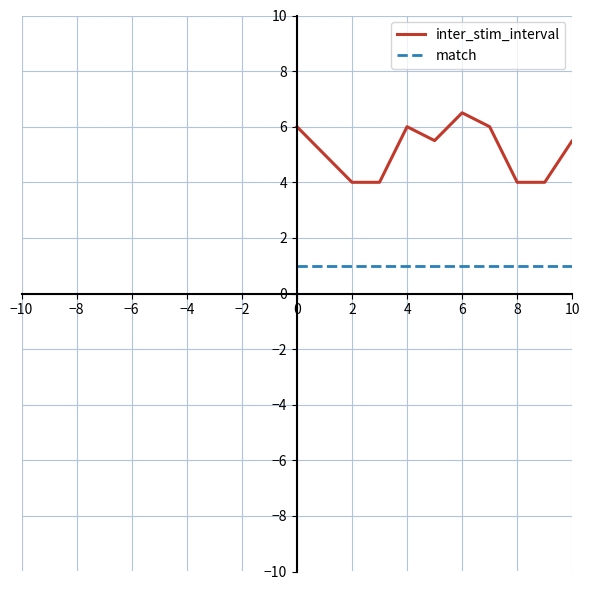

How many series are shown in this chart?

2